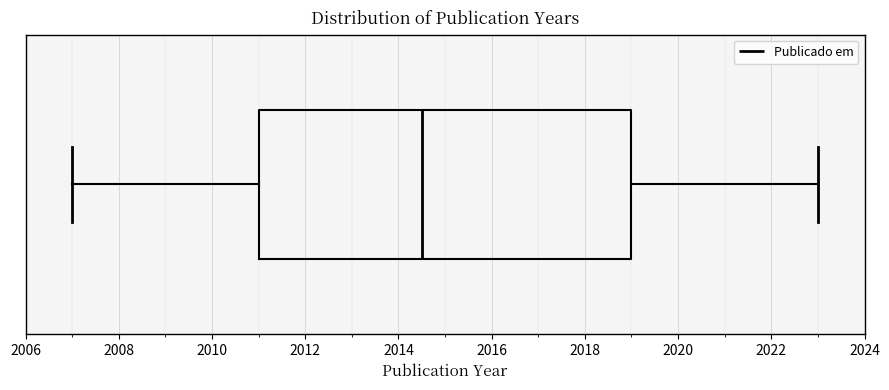

Read this box plot against the x-axis: the position of the median line, the range covered by the box, and the ends of both whiskers. The values are not printed on the chart, so give them approximately, as read against the axis.

median 2014.6, box 2011.0 to 2019.0, whiskers 2007.0 to 2023.0